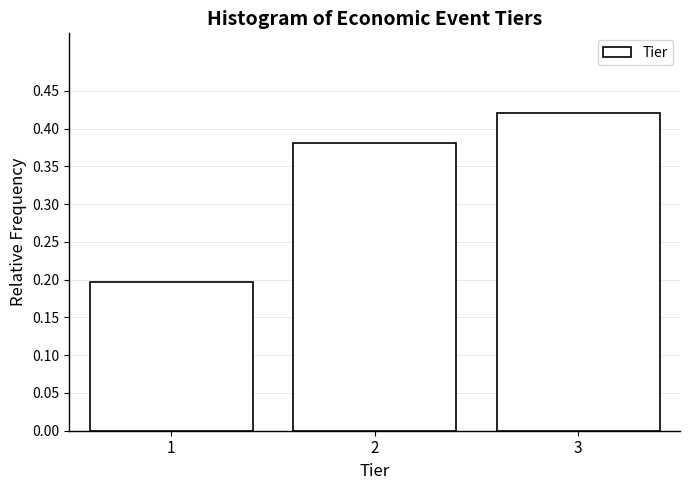

How many values are between 0 and 1?

3